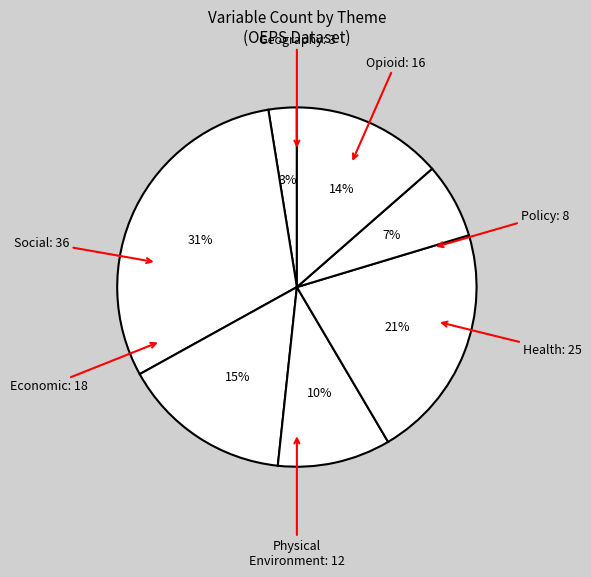

Is there any slice that represents more than half of the pie?

No